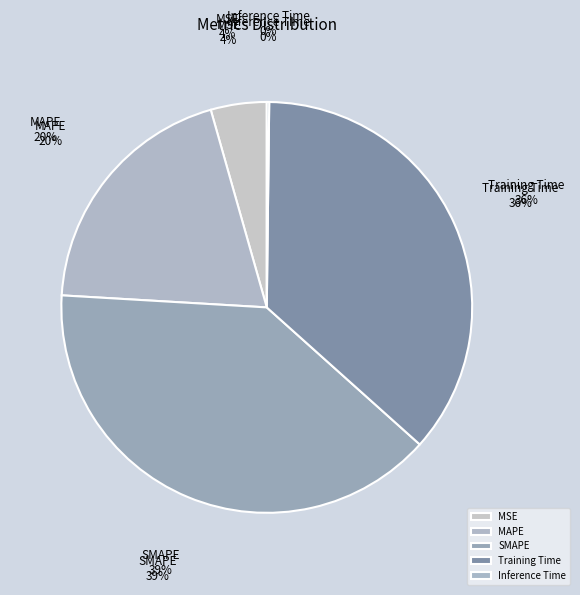

Which category has the biggest portion of the pie?

SMAPE